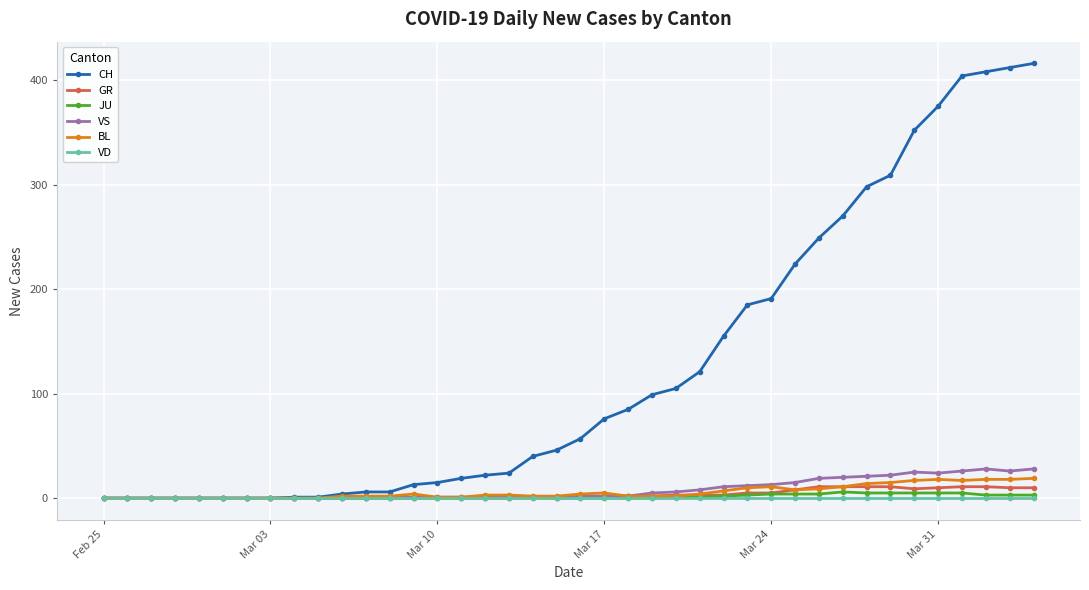

Which series has the largest total across all categories?

CH